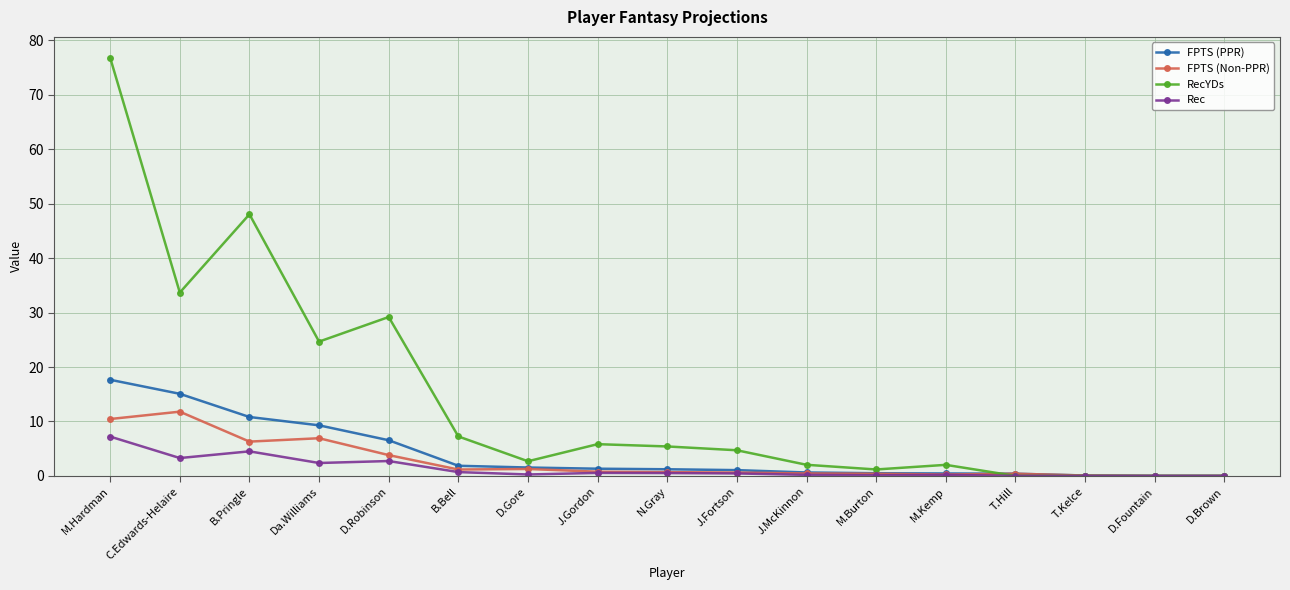

Which series has the largest range (max minus min)?

RecYDs